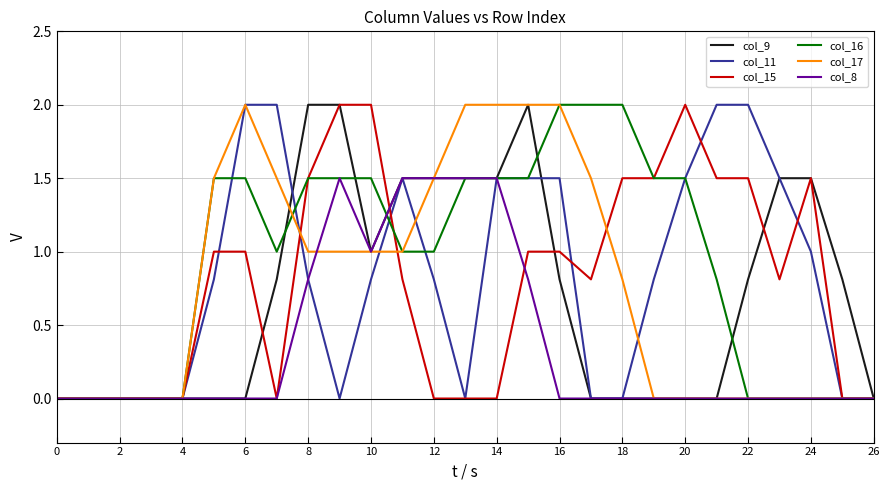

What is the greatest value displayed?

2.0